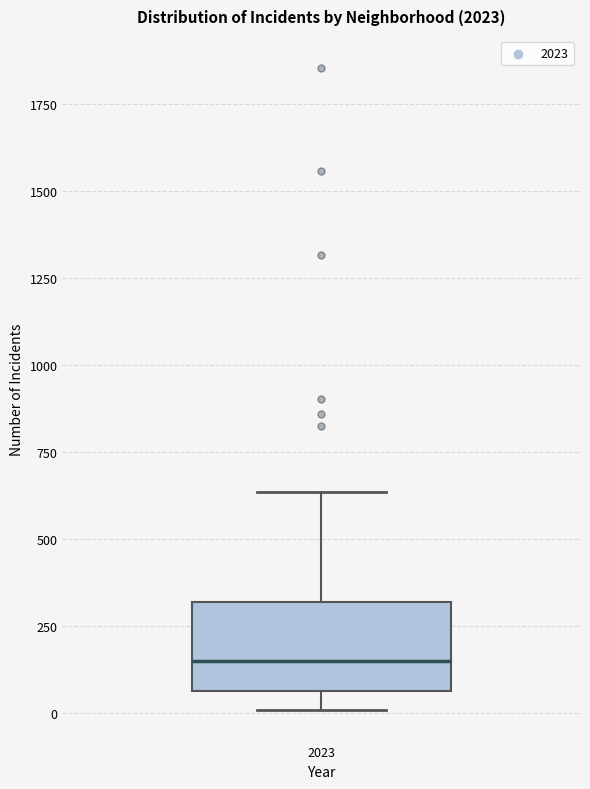

Transcribe this box plot: give where the median line is, the range the box spans, and where the two whiskers end, as read against the y-axis. The values are not printed on the chart, so give them approximately, as read against the axis.

median 150, box 50 to 300, whiskers 0 to 650